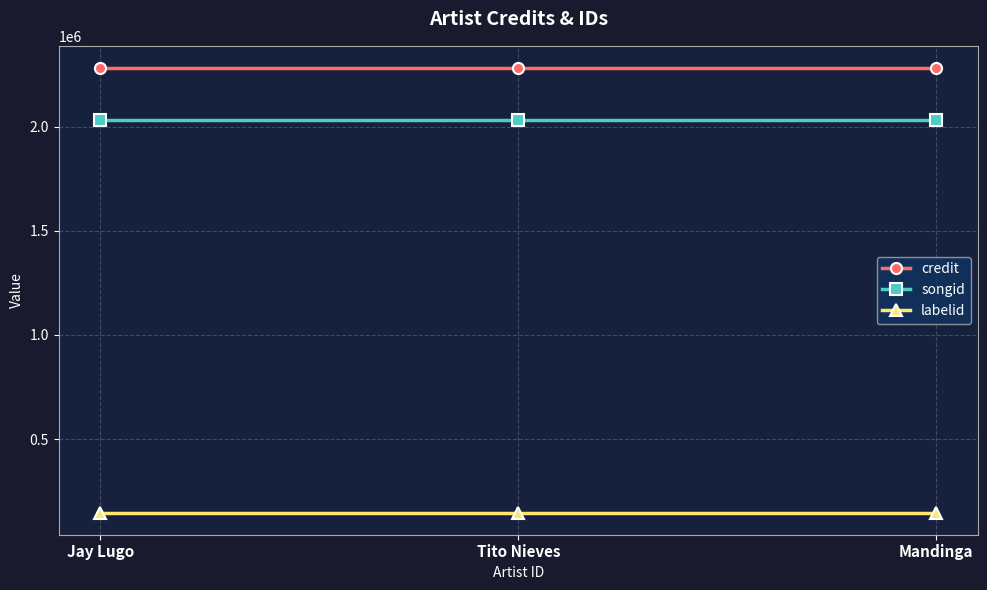

What is the label of the 3rd point from the right?

Jay Lugo